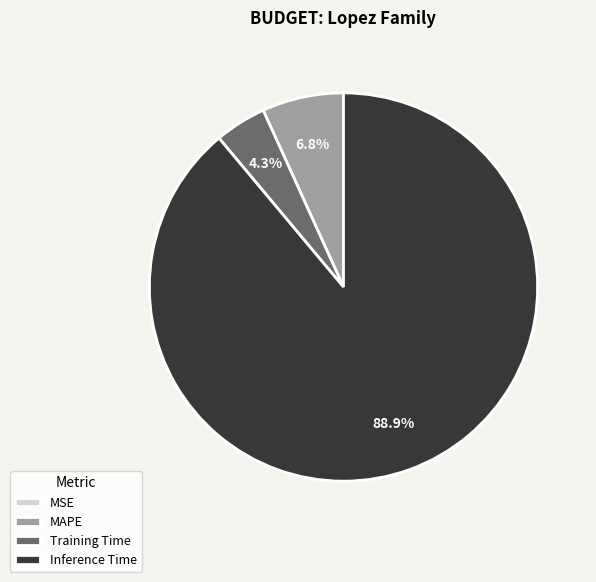

True or false: MAPE accounts for 7% of the total.

True